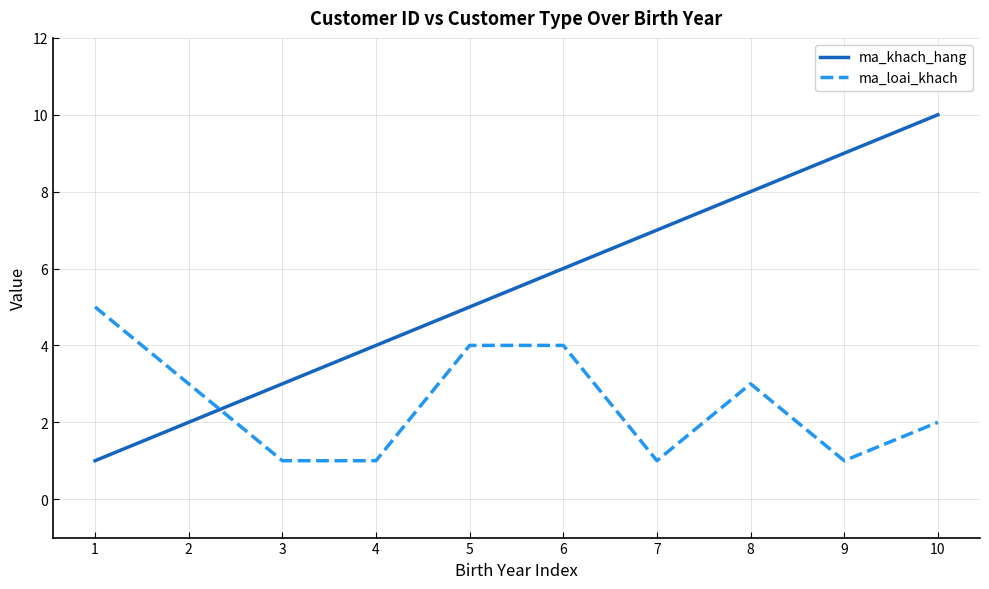

What is the difference between the highest and lowest values at 8?

5